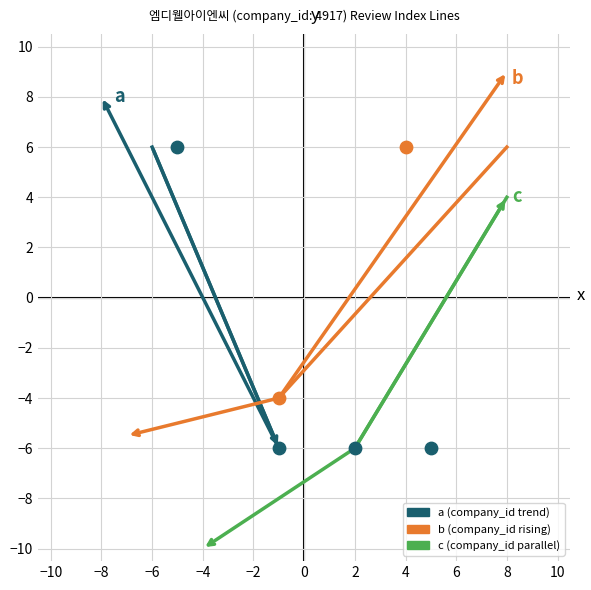

Which series has the widest spread of Y values?

a